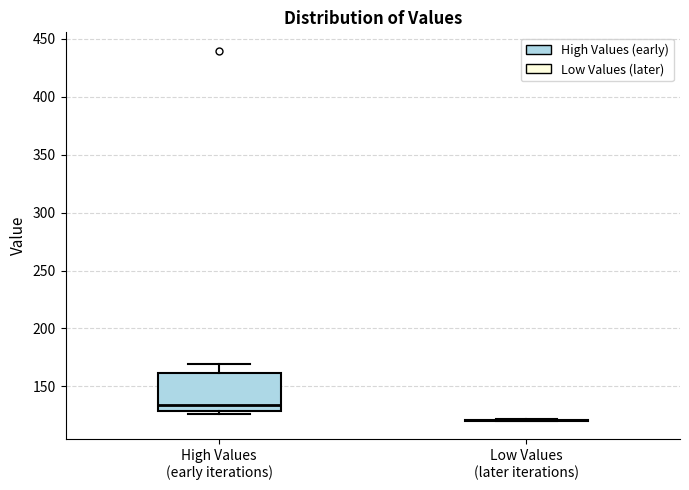

Comparing the boxes themselves (not the whiskers), which one is the tallest?

High Values (early iterations)